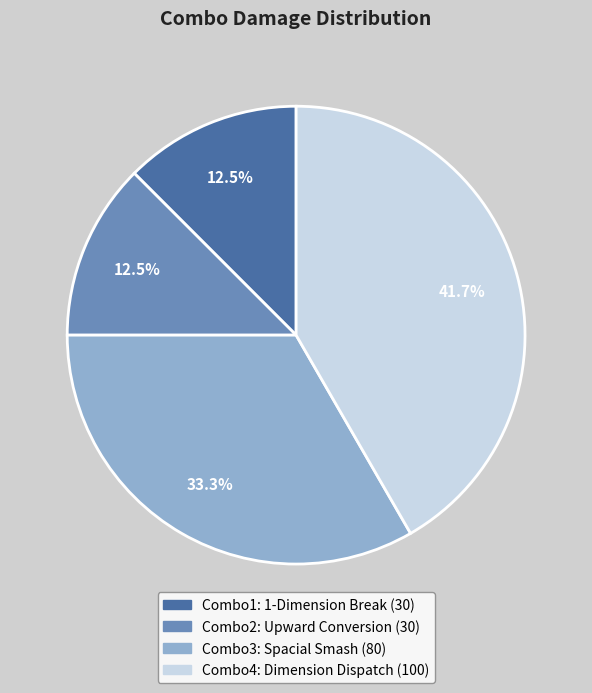

How many segments does this pie chart have?

4